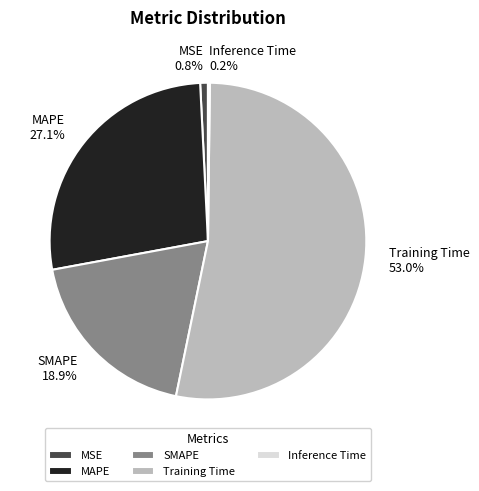

Which has a higher value, SMAPE or MSE?

SMAPE